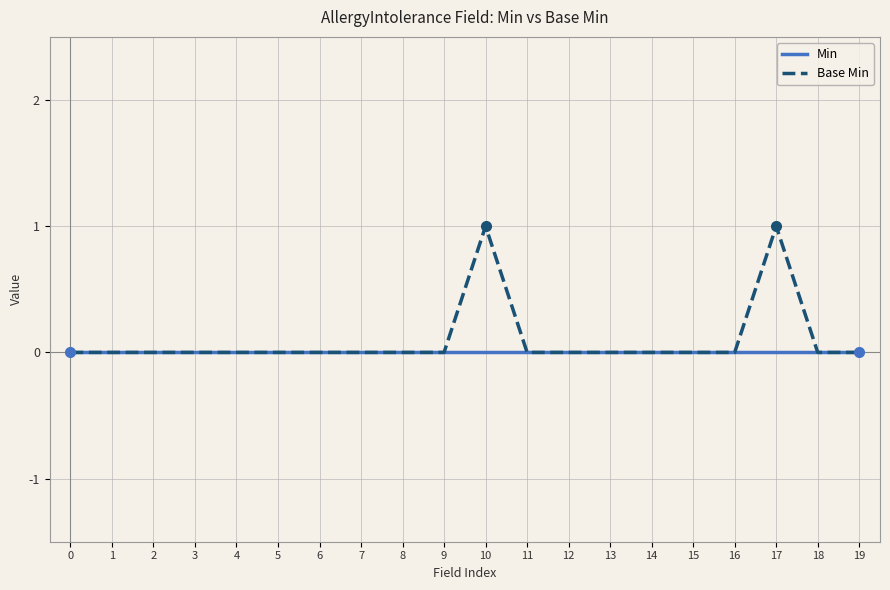

Which series has the widest spread of values?

Base Min